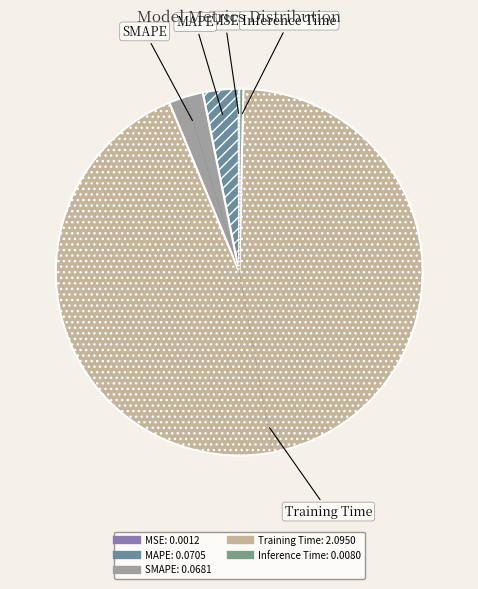

Is the sum of MAPE and SMAPE greater than half?

No